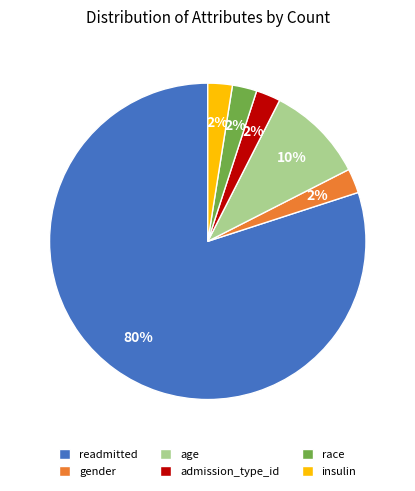

To the nearest percent, what portion does age represent?

10%